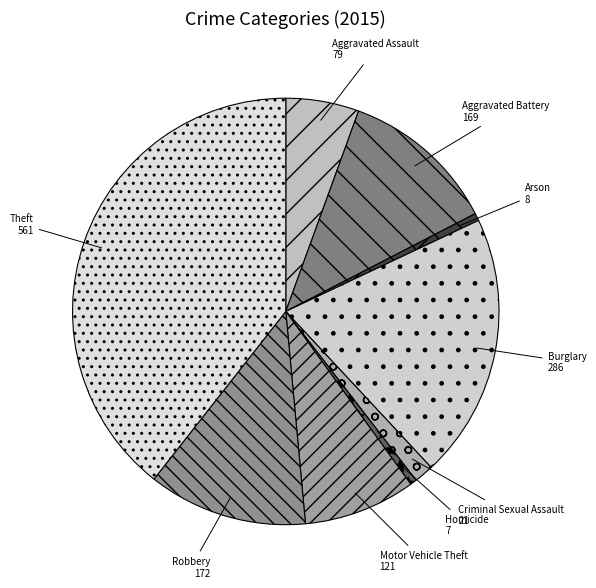

Does Homicide represent more than half of the total?

No